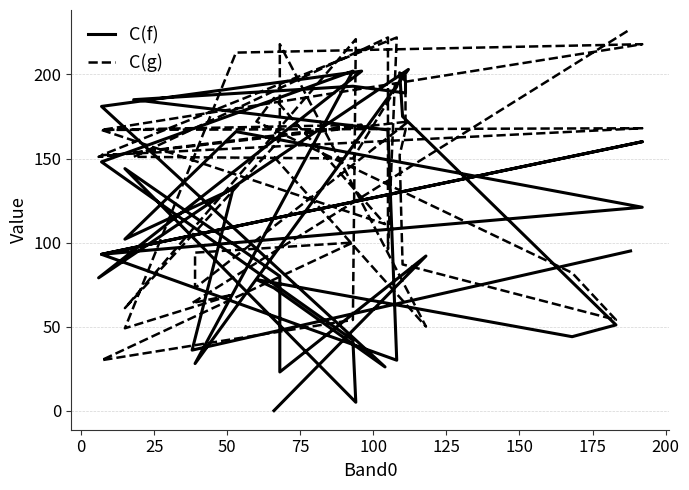

Which series has the widest spread of values?

C(f)